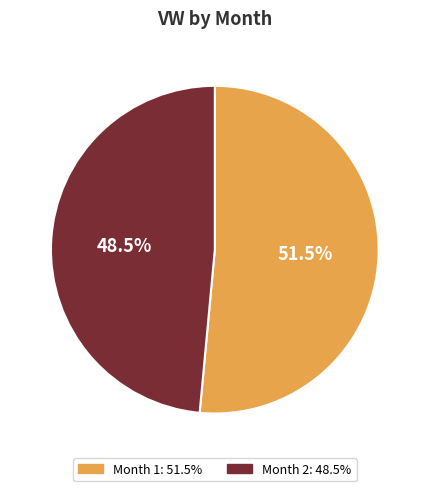

Does any single category account for the majority?

Yes